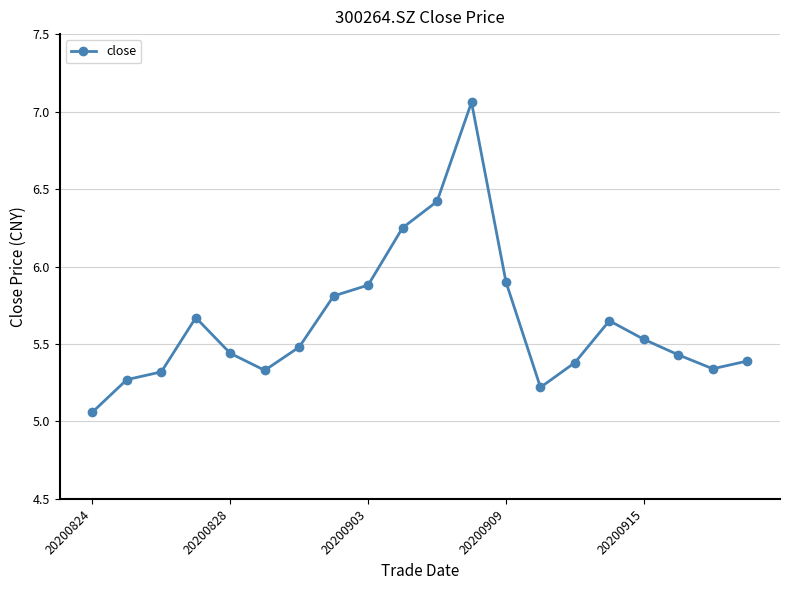

What is the average value?

5.6